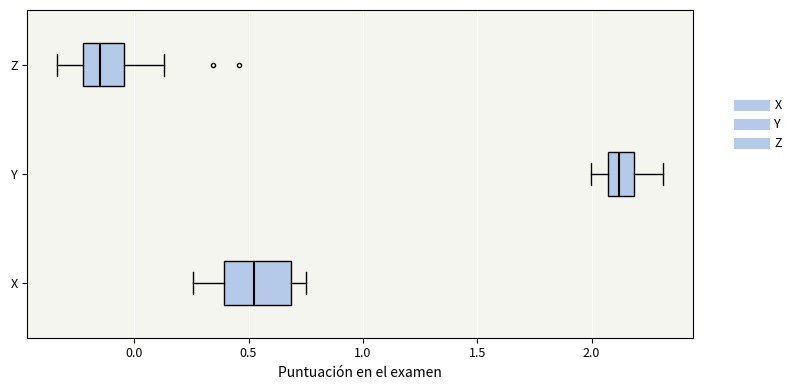

Where is the left edge of the box for X on the x-axis? The values are not printed on the chart, so give them approximately, as read against the axis.

0.40